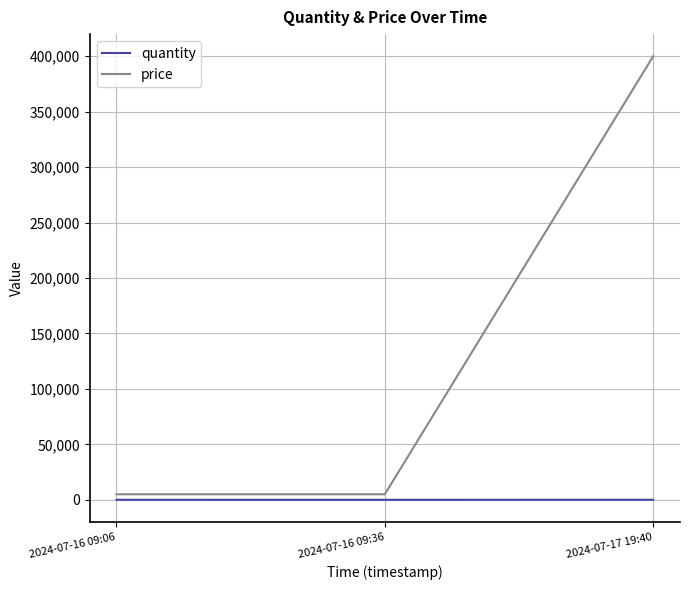

How many series are shown in this chart?

2